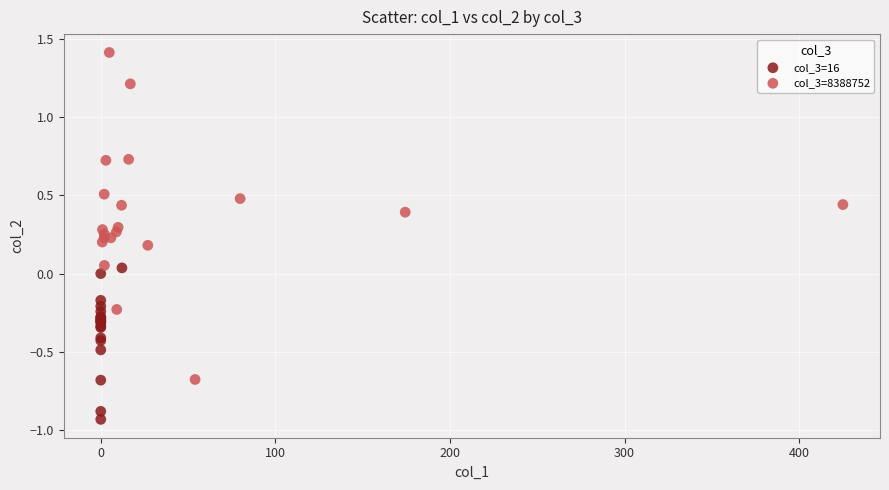

Which series reaches the maximum Y coordinate?

col_3=8388752